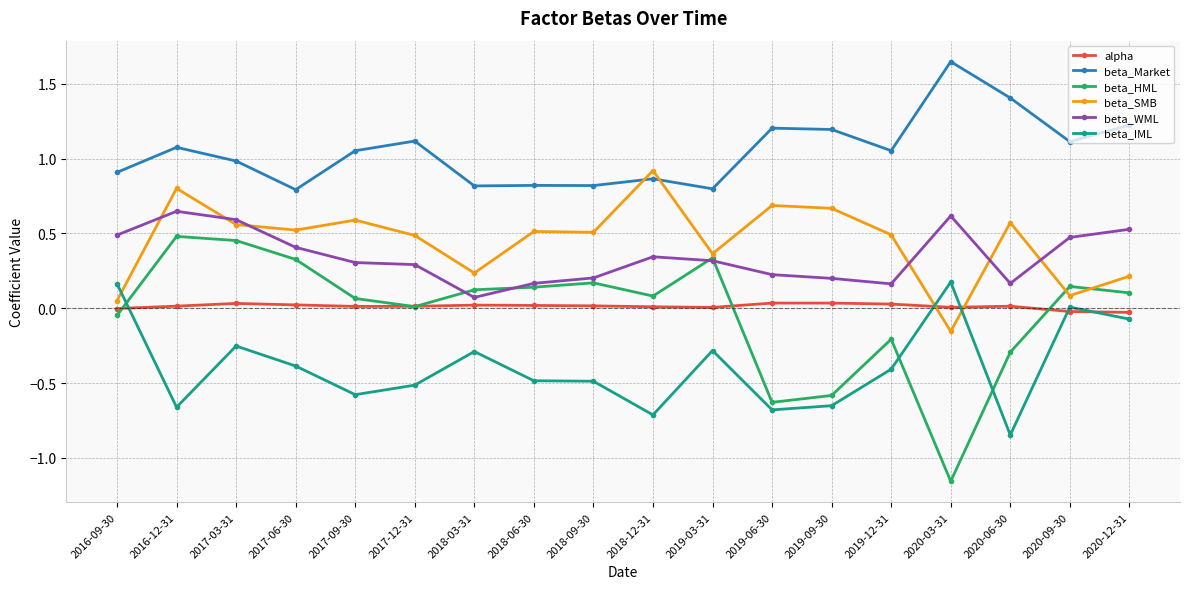

Which series has the largest total across all categories?

beta_Market